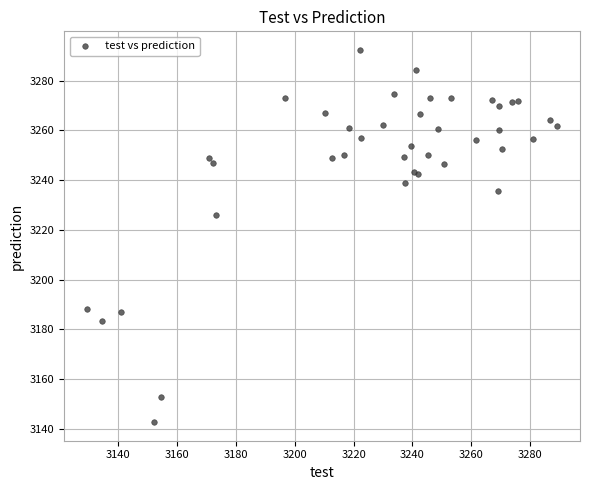

What Y value in the scatter plot is closest to 3217?

3226.1